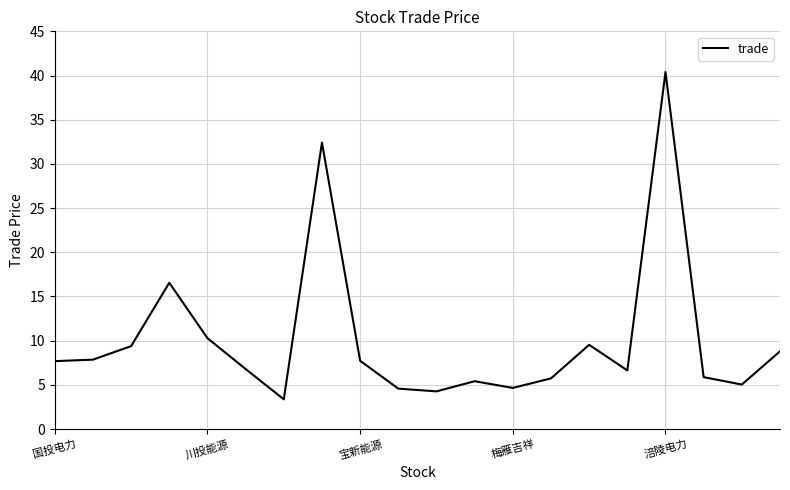

What is the greatest value displayed?

40.4